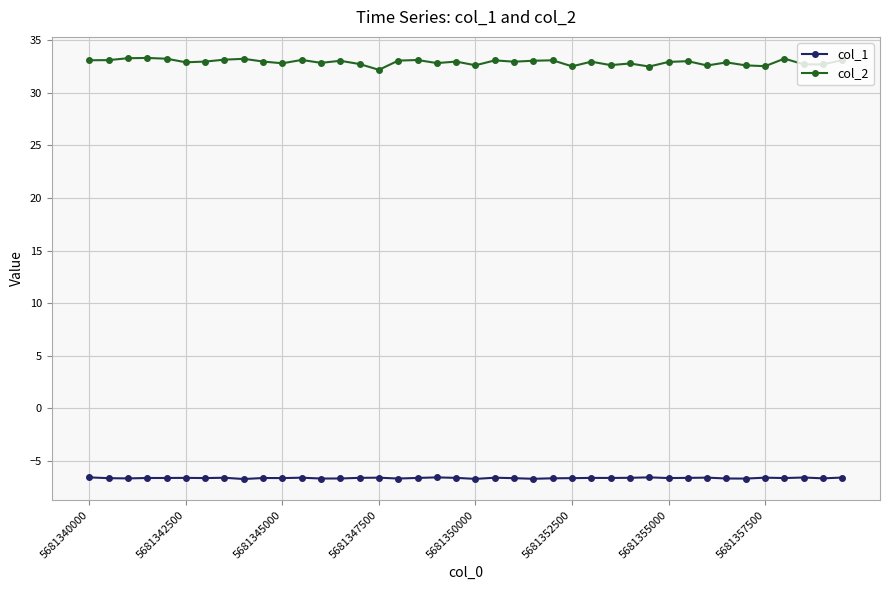

What is the value of the col_1 point at the 9th from the left?

-6.7